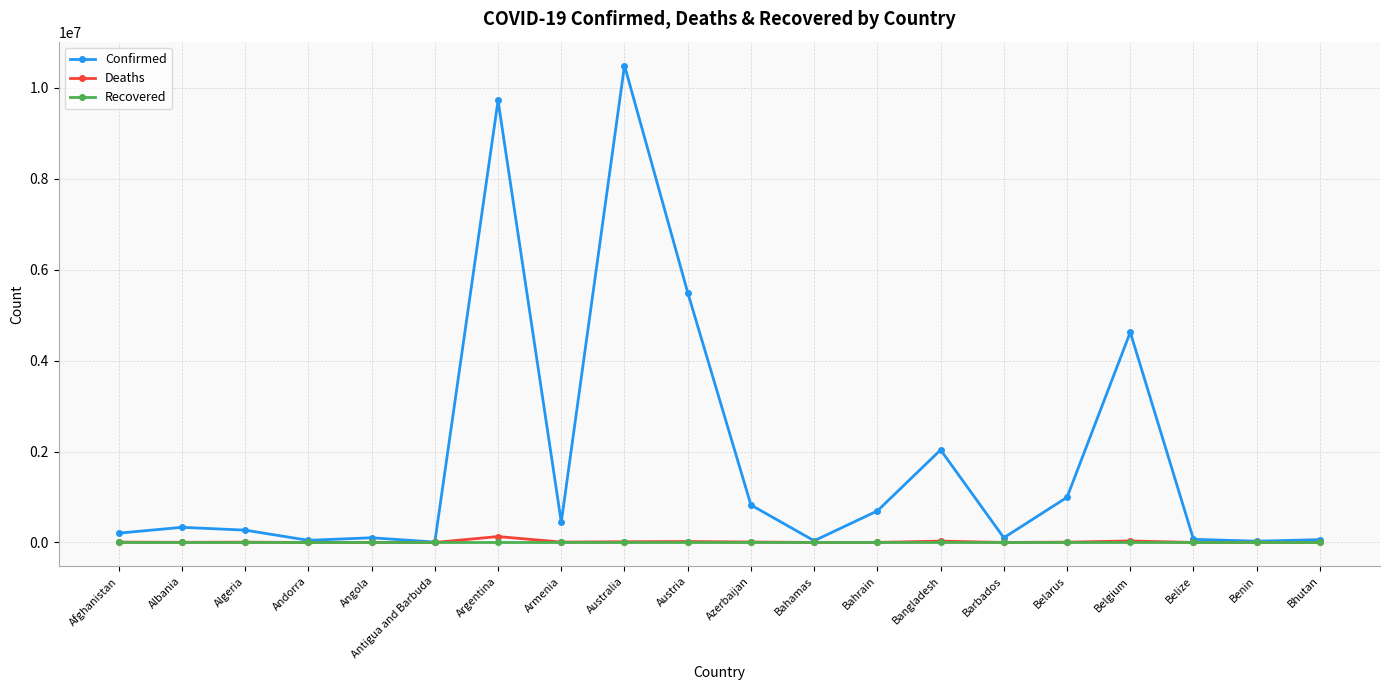

The value of Confirmed at Azerbaijan is 823761. True or false?

True